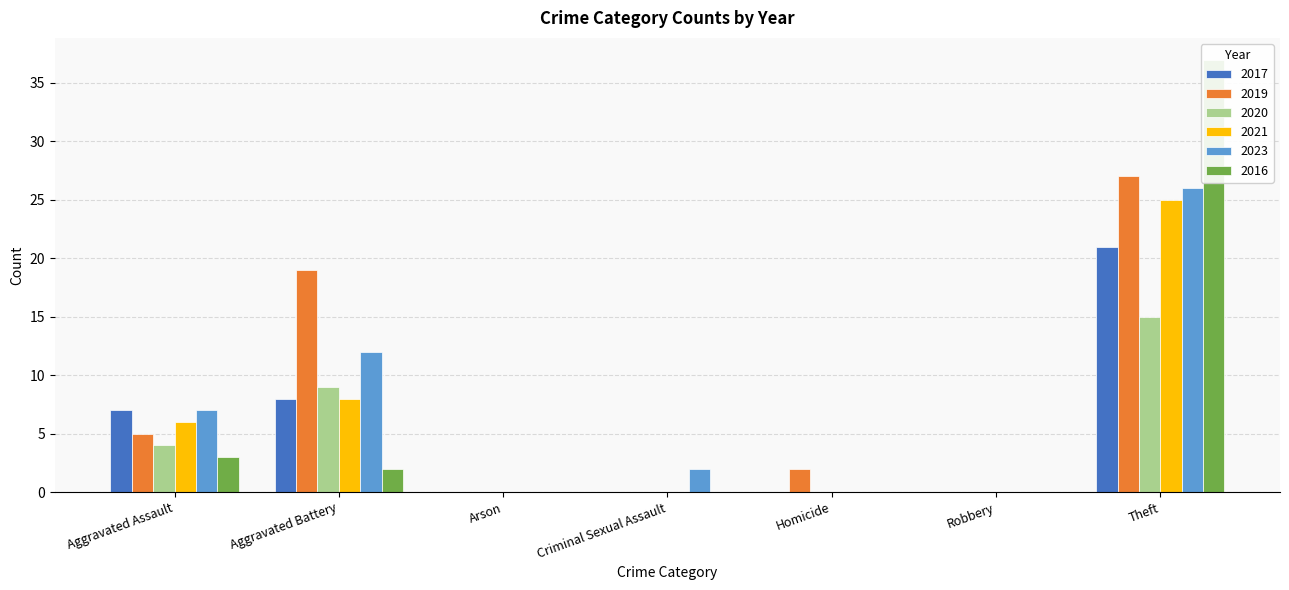

At Aggravated Battery, list the series in order from largest to smallest.

2019, 2023, 2020, 2017, 2021, 2016